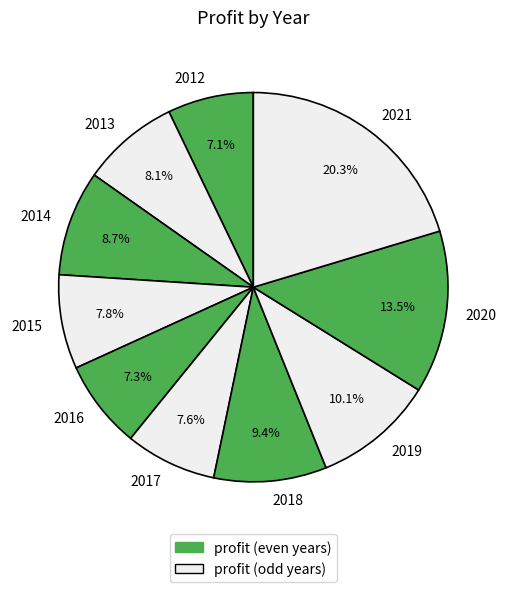

What portion of the pie excludes 2019?

89.9%